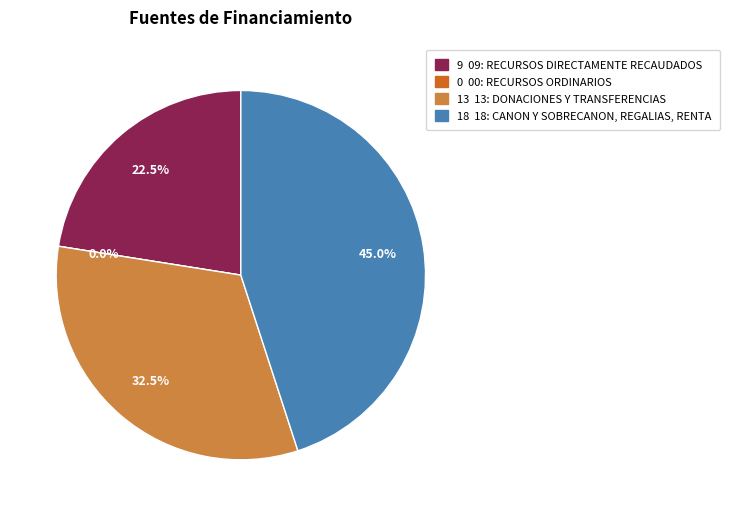

Which category has the biggest portion of the pie?

18: CANON Y SOBRECANON, REGALIAS, RENTA